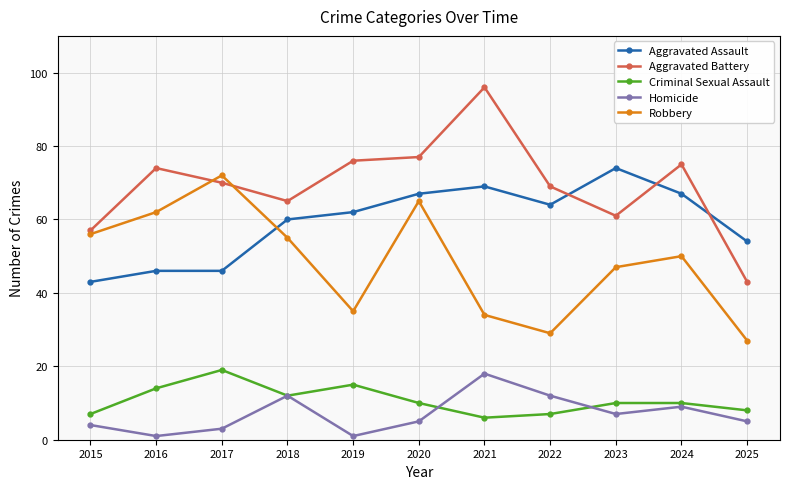

Which series has the largest total across all categories?

Aggravated Battery